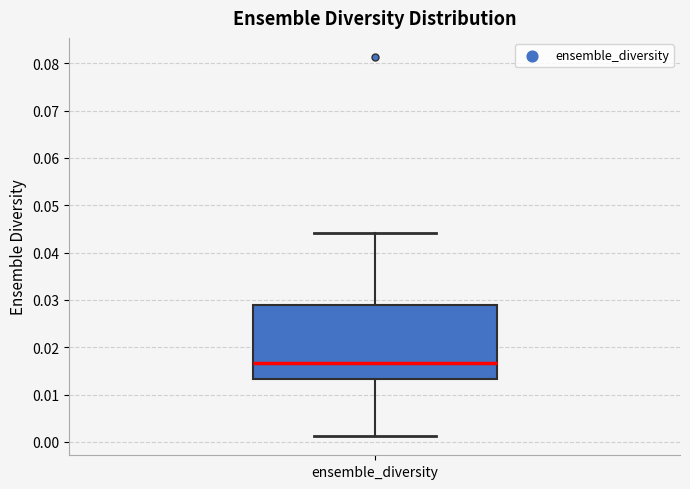

Read this box plot against the y-axis: the position of the median line, the range covered by the box, and the ends of both whiskers. The values are not printed on the chart, so give them approximately, as read against the axis.

median 0.017, box 0.013 to 0.029, whiskers 0.001 to 0.044